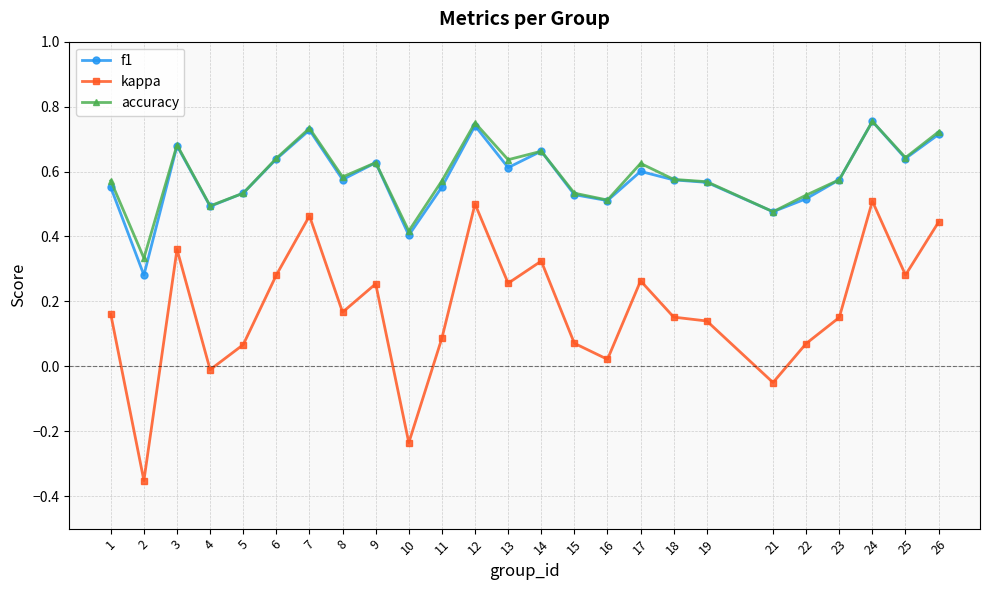

What is the total value across all series at 25?

1.6